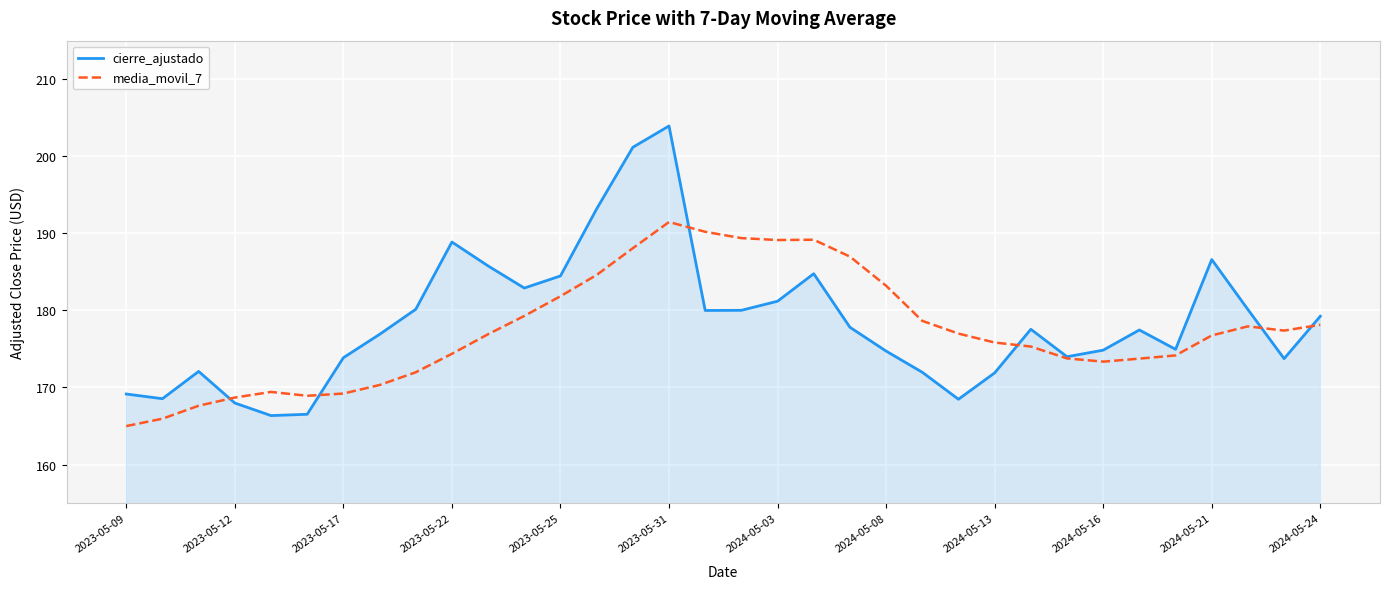

List the series in order of their peak value, lowest first.

media_movil_7, cierre_ajustado